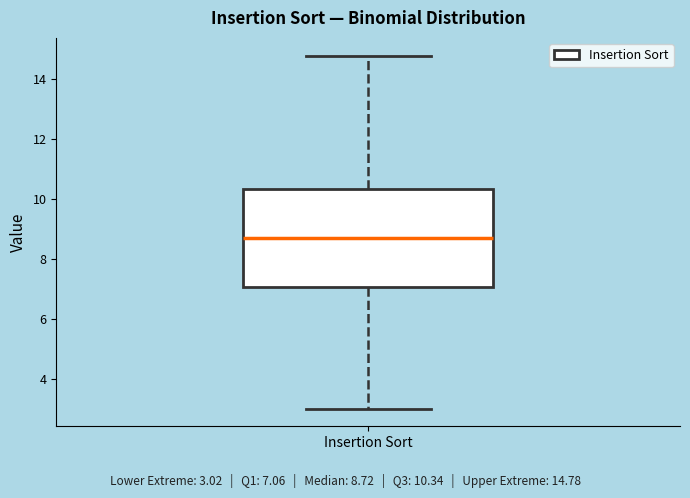

Read this box plot against the y-axis: the position of the median line, the range covered by the box, and the ends of both whiskers. The values are not printed on the chart, so give them approximately, as read against the axis.

median 8.8, box 7.0 to 10.4, whiskers 3.0 to 14.8